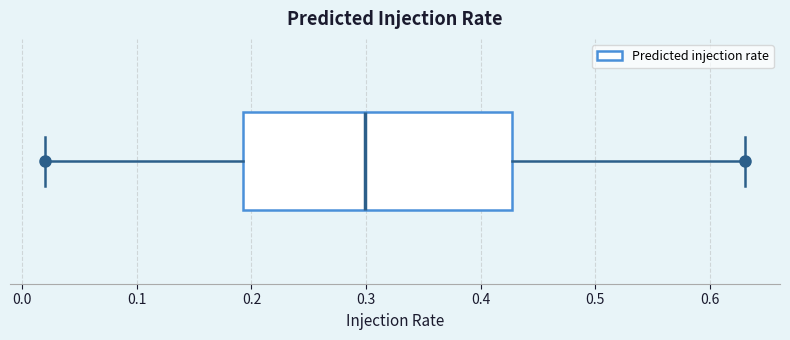

Transcribe this box plot: give where the median line is, the range the box spans, and where the two whiskers end, as read against the x-axis. The values are not printed on the chart, so give them approximately, as read against the axis.

median 0.30, box 0.19 to 0.43, whiskers 0.02 to 0.63